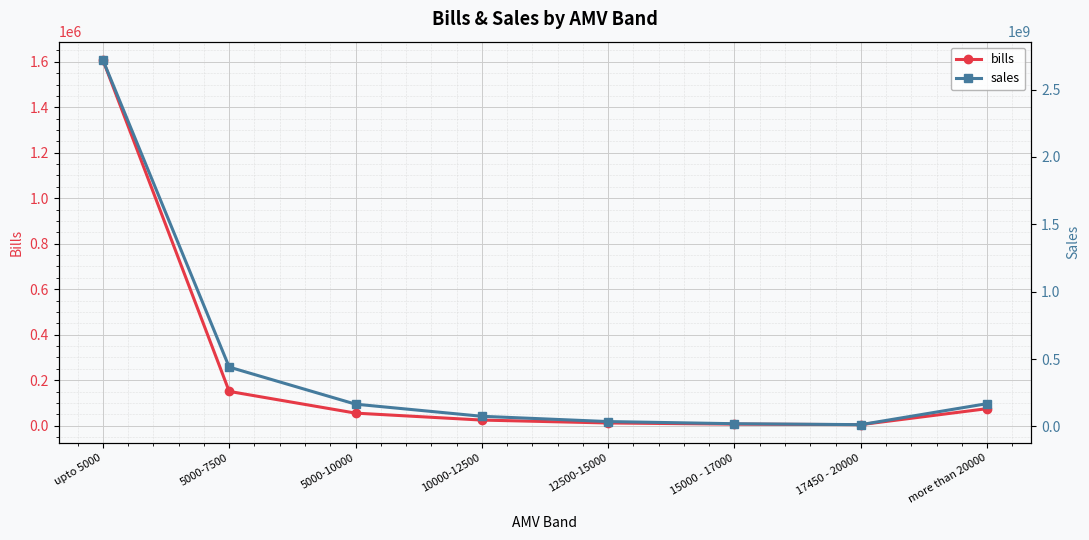

What is the label of the 1st point from the left?

upto 5000